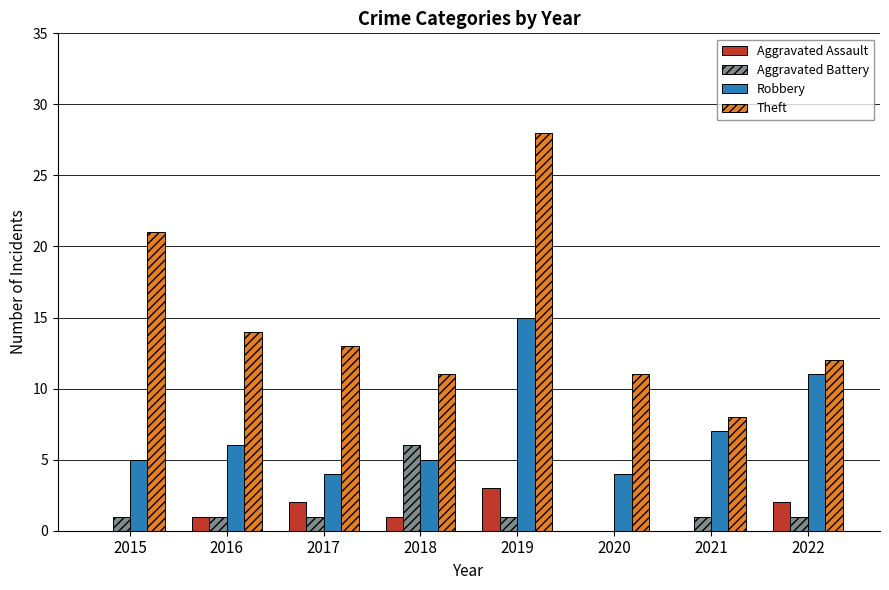

Which series has the largest total across all categories?

Theft